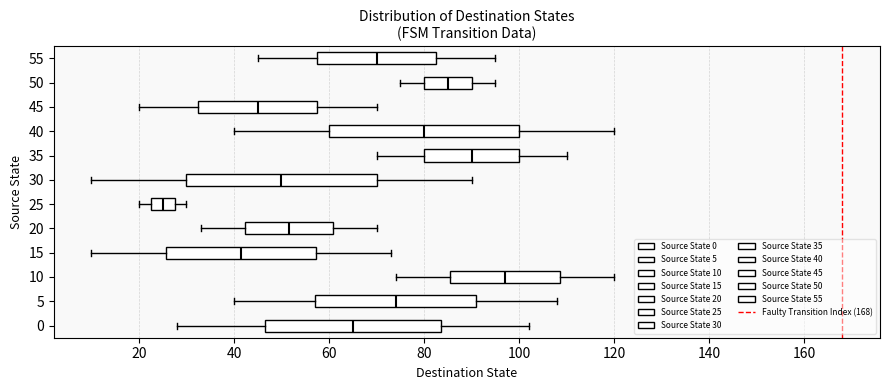

Which box's median line is the furthest to the right?

10